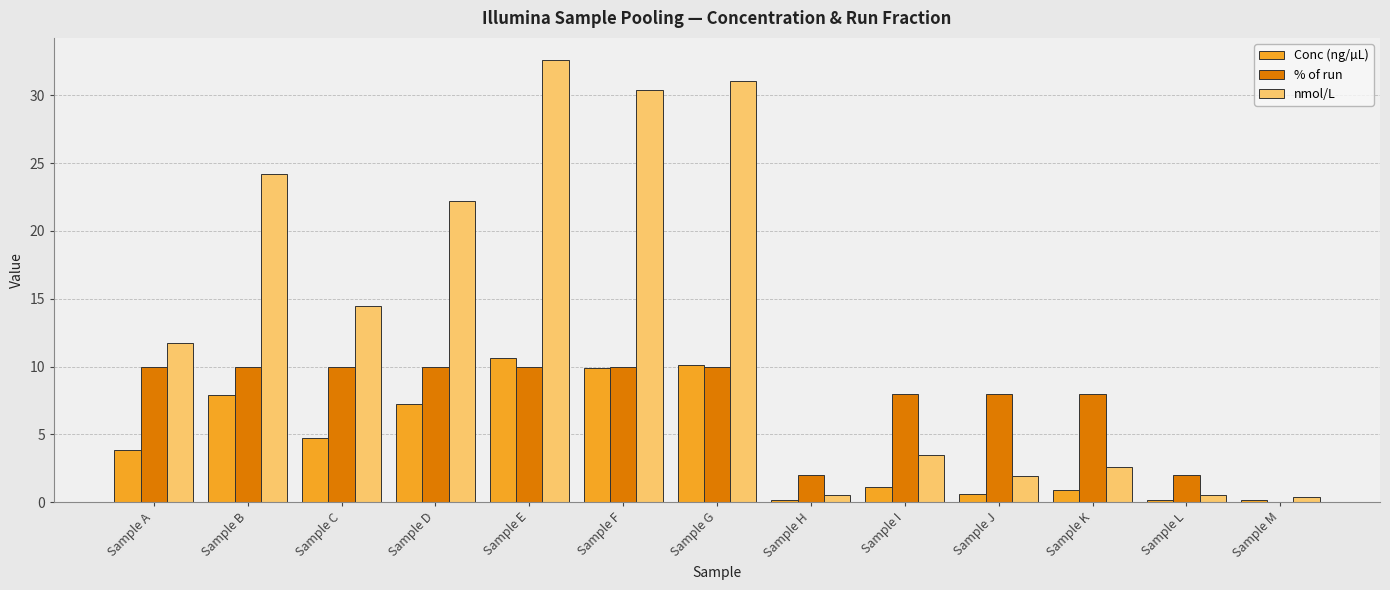

Between Sample D and Sample K, which series saw the biggest shift?

nmol/L